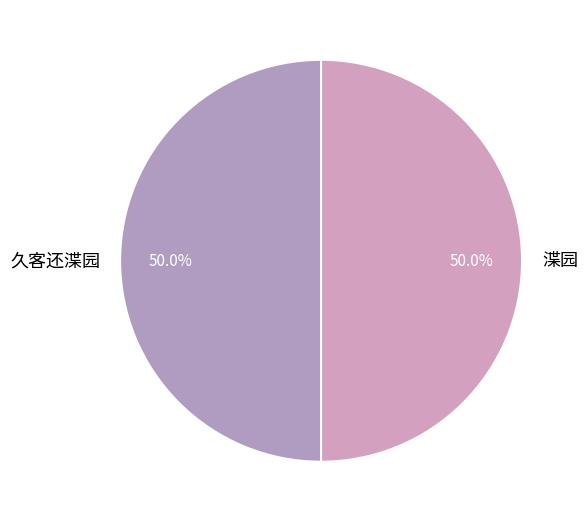

What is the ratio of the value at 久客还渫园 to the value at 渫园?

1.0